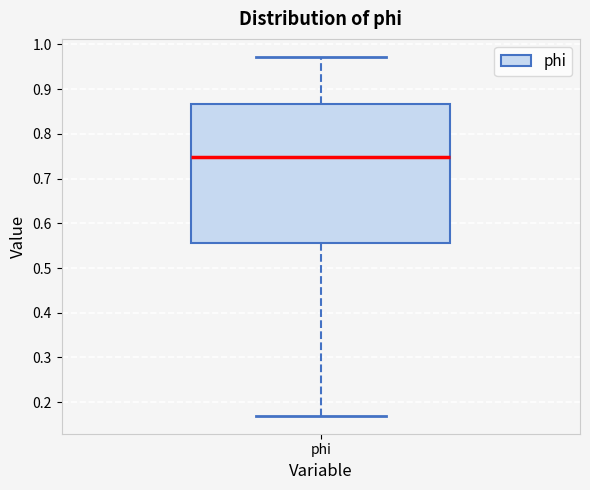

Where does the median line of the box for phi sit on the y-axis? The values are not printed on the chart, so give them approximately, as read against the axis.

0.75